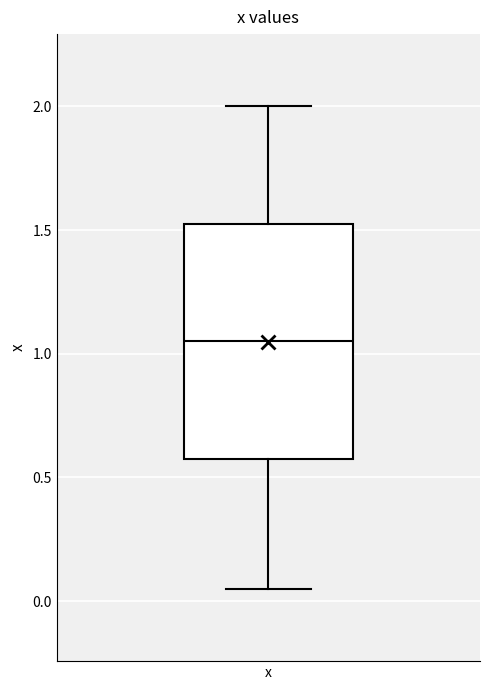

Where is the lower edge of the box for x on the y-axis? The values are not printed on the chart, so give them approximately, as read against the axis.

0.60